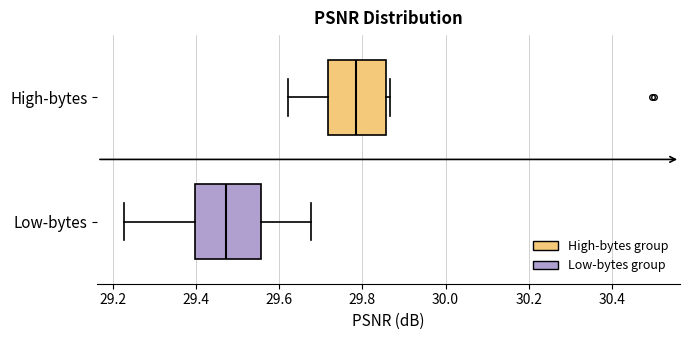

Reading bottom to top, transcribe this box plot: for each box, give where its median line is, the range the box spans, and where its two whiskers end, as read against the x-axis. The values are not printed on the chart, so give them approximately, as read against the axis.

Low-bytes: median 29.48, box 29.40 to 29.56, whiskers 29.22 to 29.68
High-bytes: median 29.78, box 29.72 to 29.86, whiskers 29.62 to 29.86 (just right of the box's right edge)